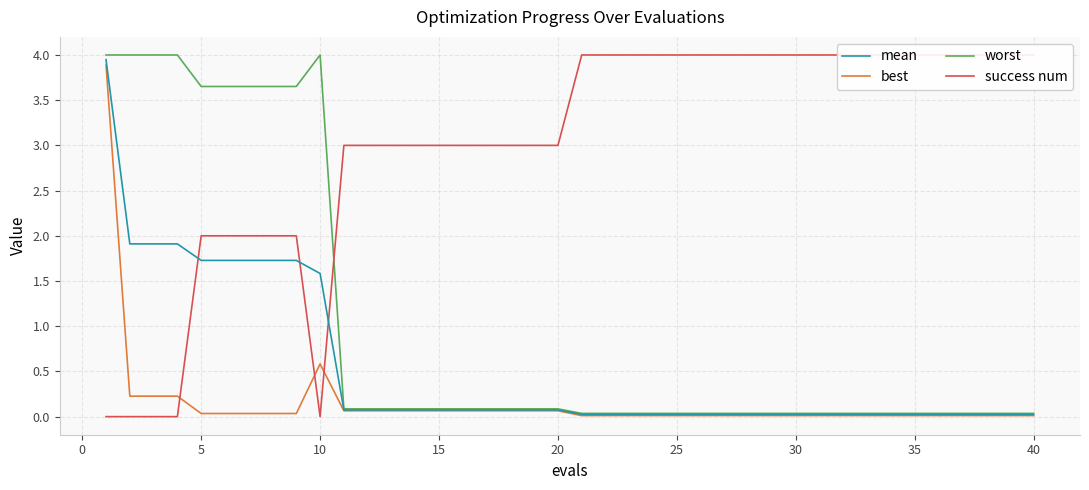

How many times do worst and success num cross each other?

1